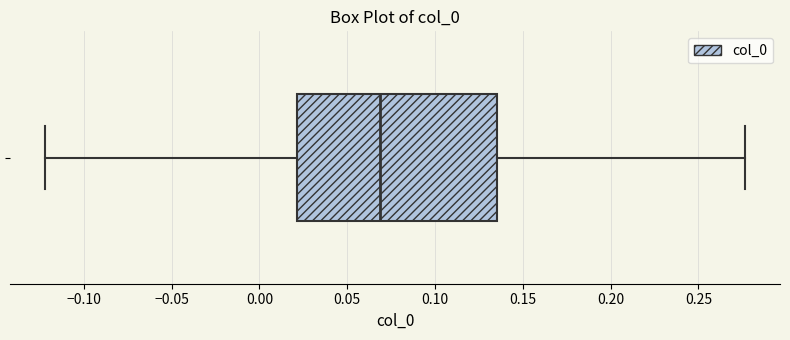

Read this box plot against the x-axis: the position of the median line, the range covered by the box, and the ends of both whiskers. The values are not printed on the chart, so give them approximately, as read against the axis.

median 0.070, box 0.020 to 0.135, whiskers -0.120 to 0.275